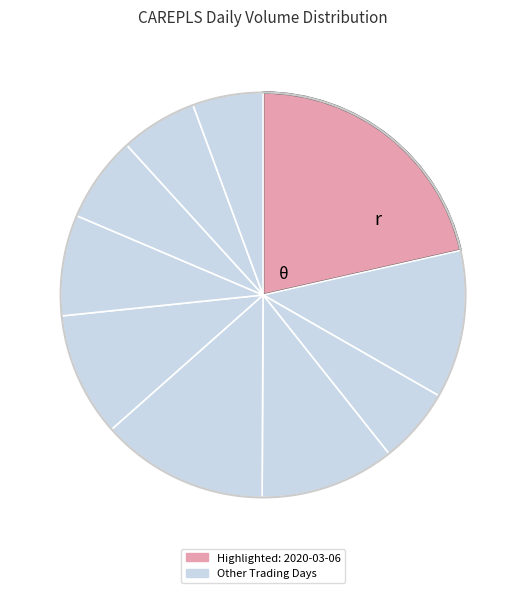

Which slice is the largest?

2020-03-06